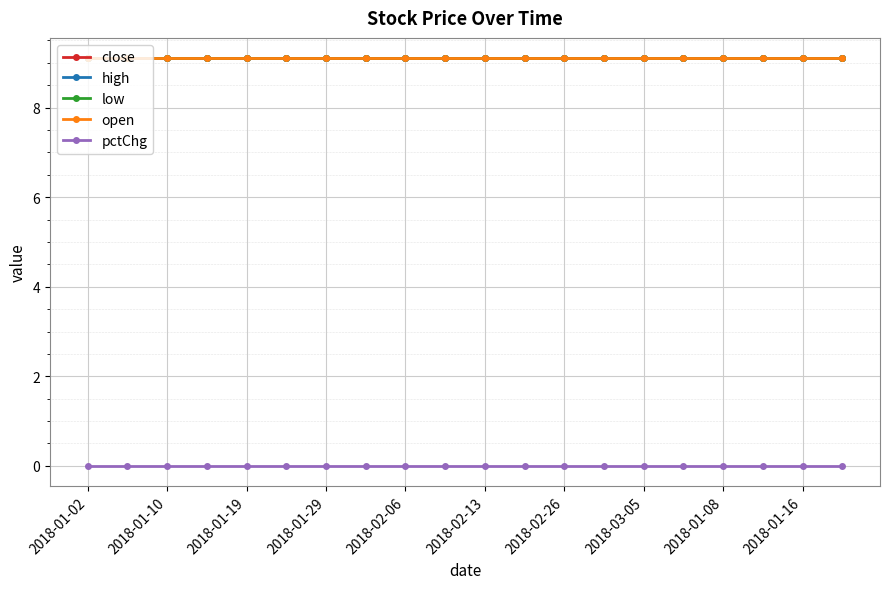

Is this an area chart (filled region under the line)?

No